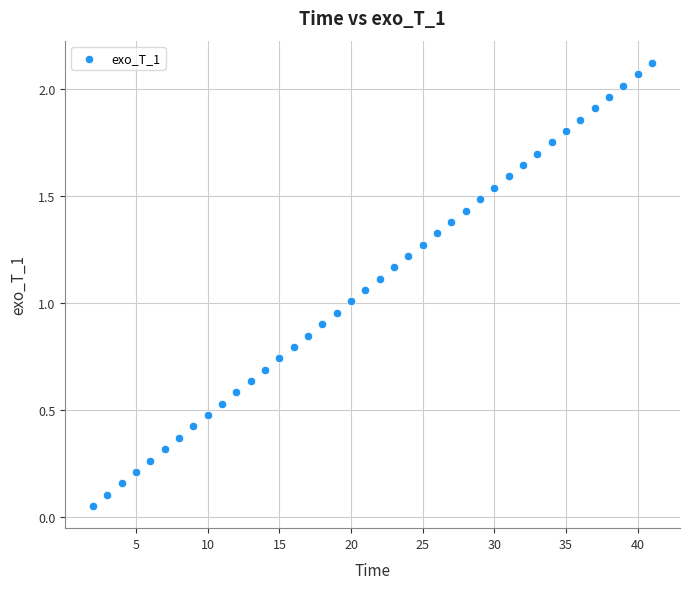

What is the range of X values (max minus min)?

39.0